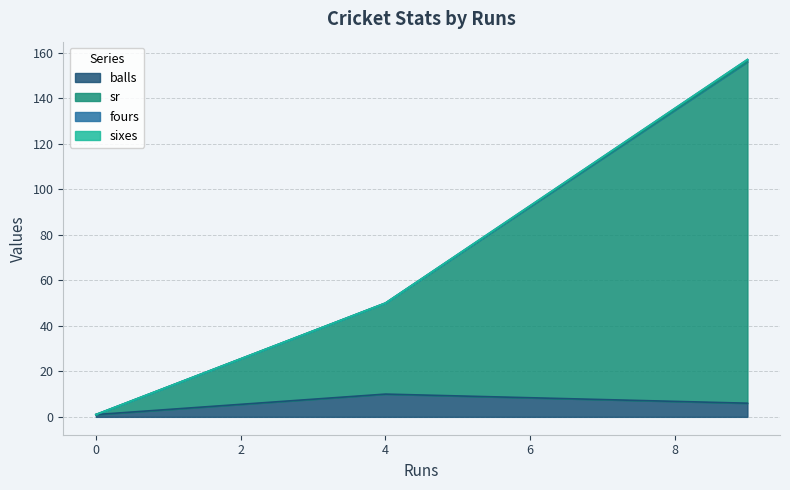

What are all the series names shown in the legend?

balls, sr, fours, sixes